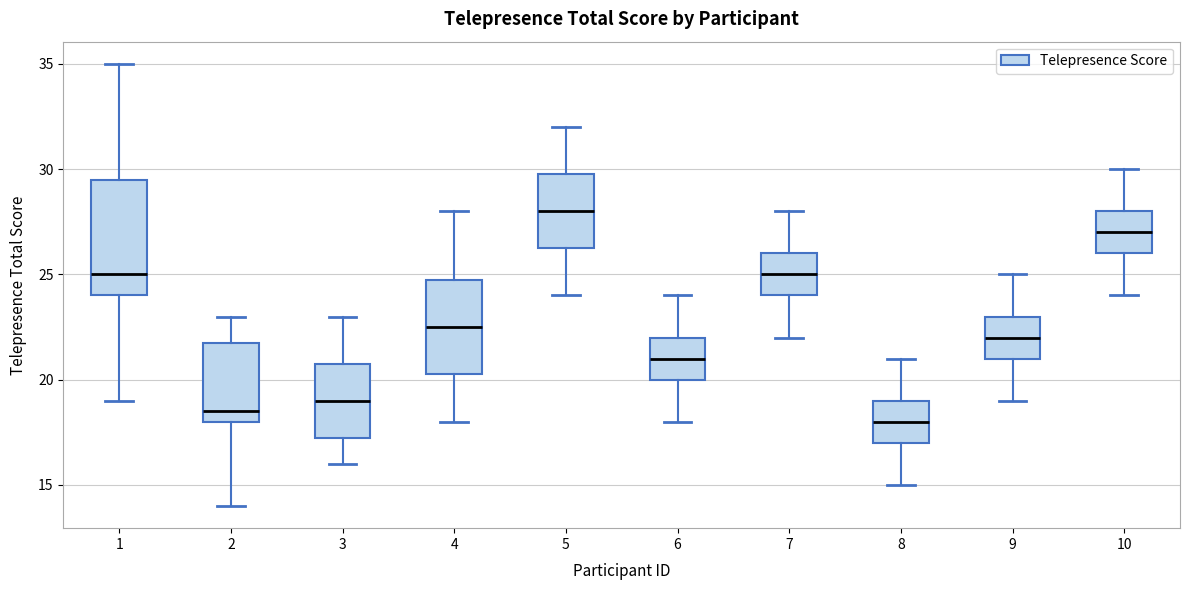

Which box's median line is the lowest?

8